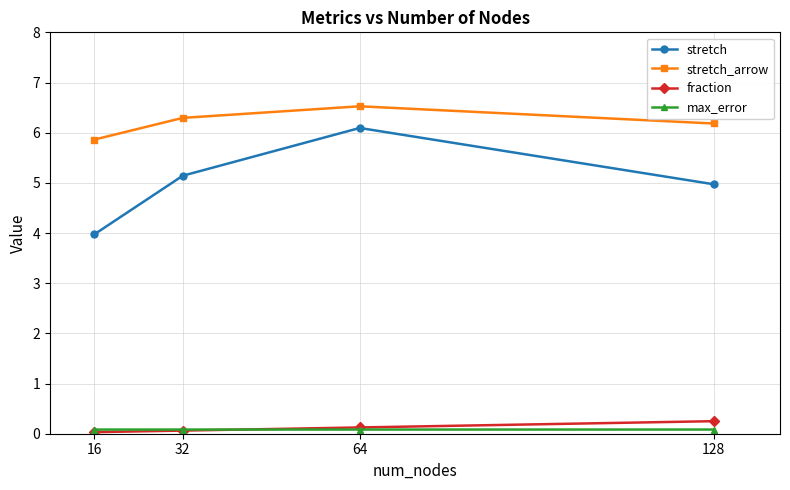

Which series changed the most between 32 and 64?

stretch